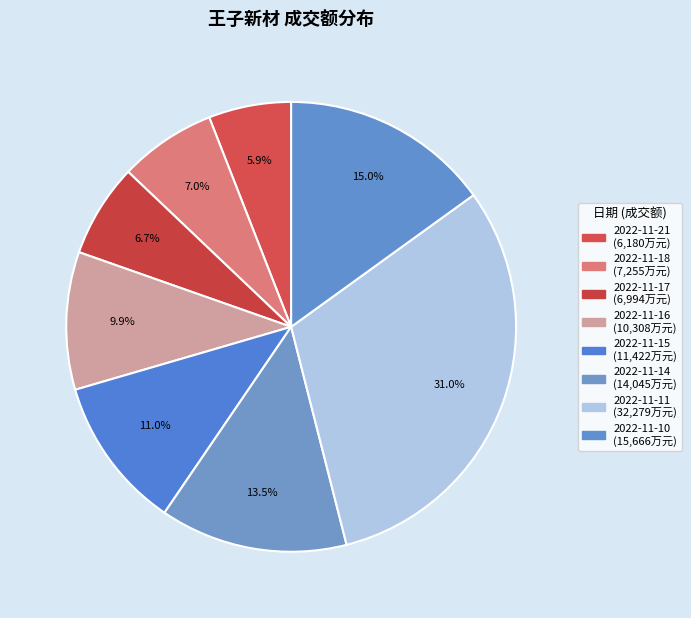

Is there any slice that represents more than half of the pie?

No